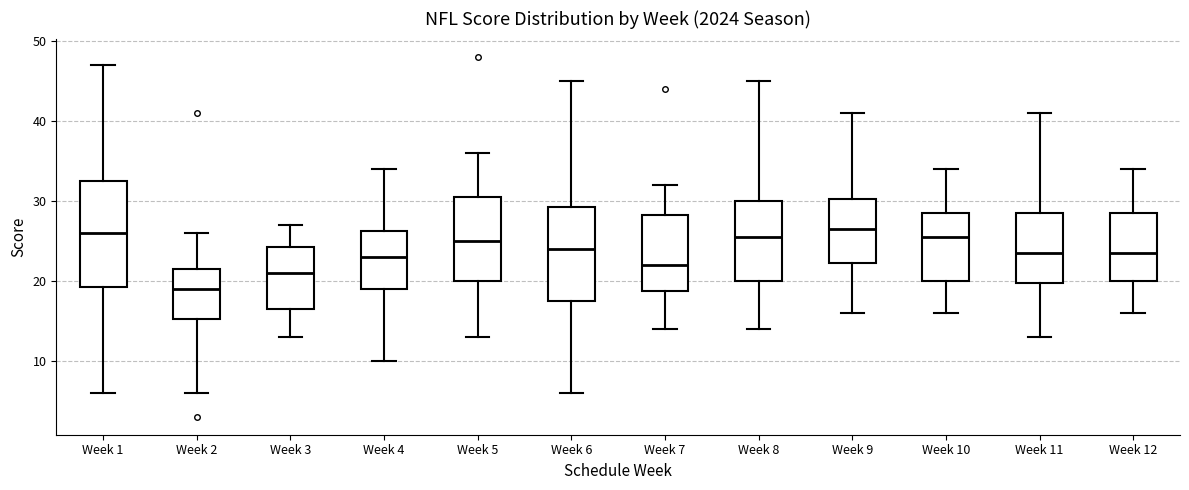

Where does the upper whisker of the box for Week 1 end on the y-axis? The values are not printed on the chart, so give them approximately, as read against the axis.

47